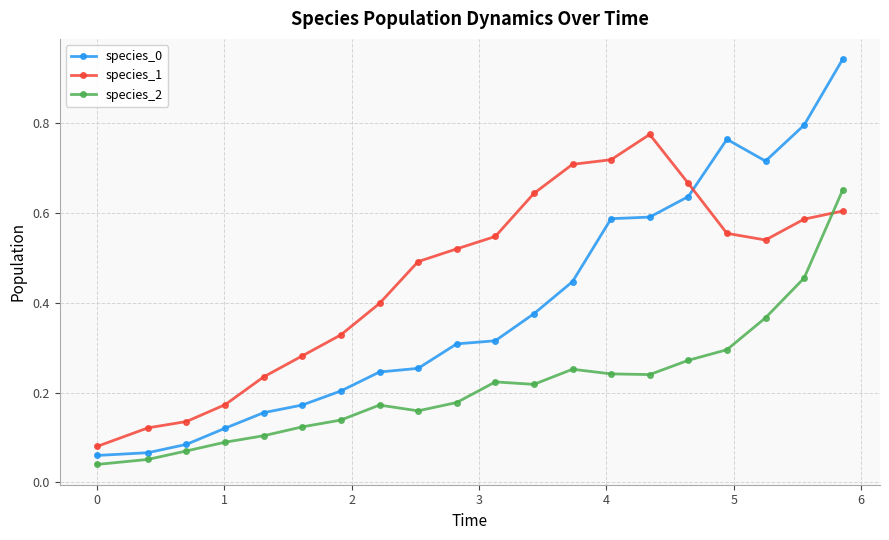

Which series has the largest total across all categories?

species_1